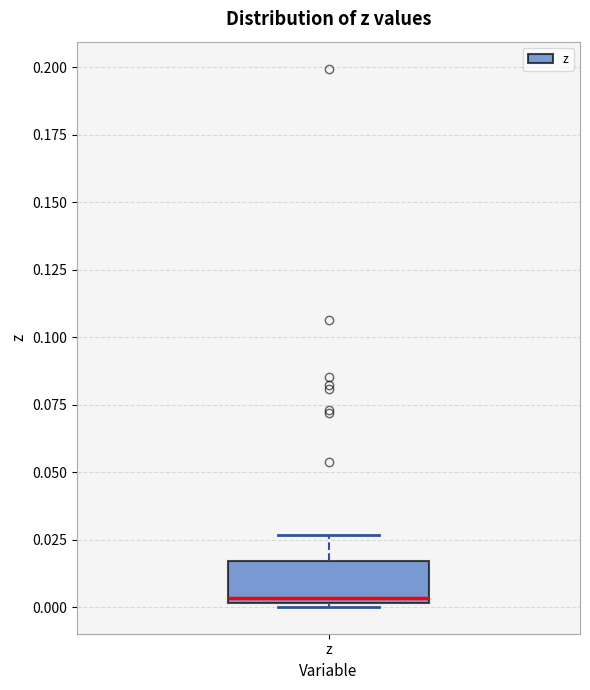

Where does the median line of the box for z sit on the y-axis? The values are not printed on the chart, so give them approximately, as read against the axis.

0.005